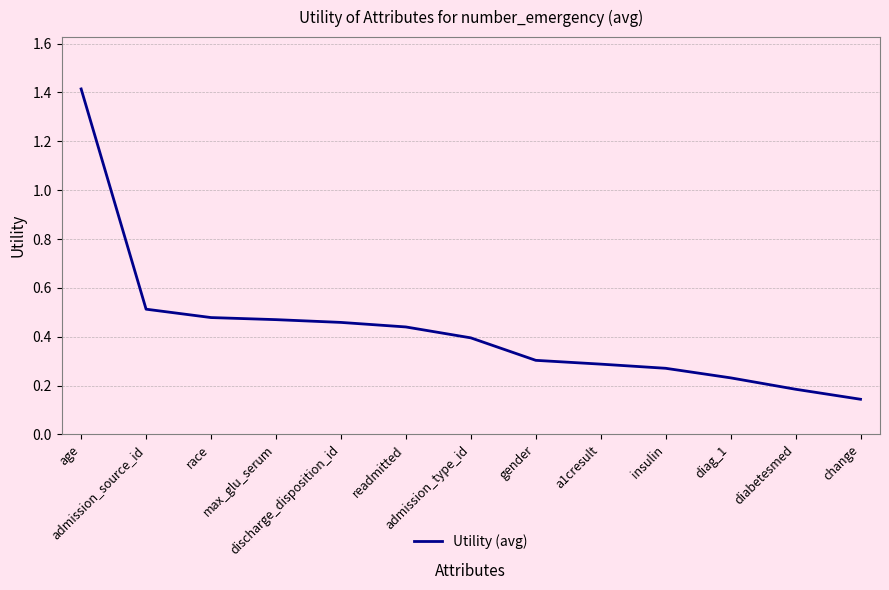

What is the difference between the maximum and minimum values?

1.3